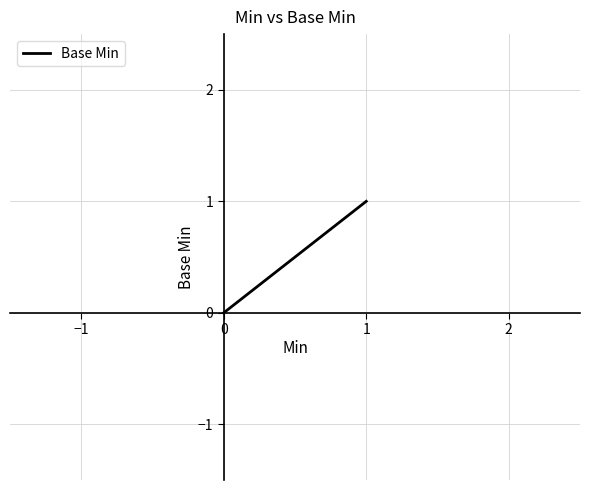

How many series are shown in this chart?

1